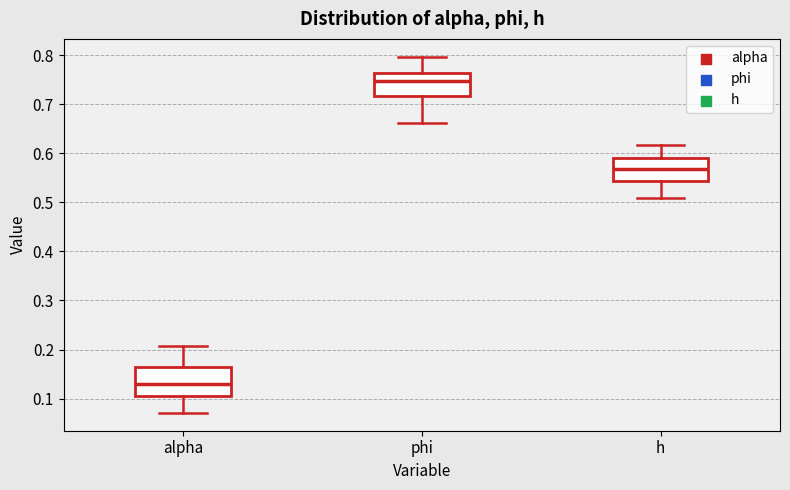

Which box's median line is the highest?

phi